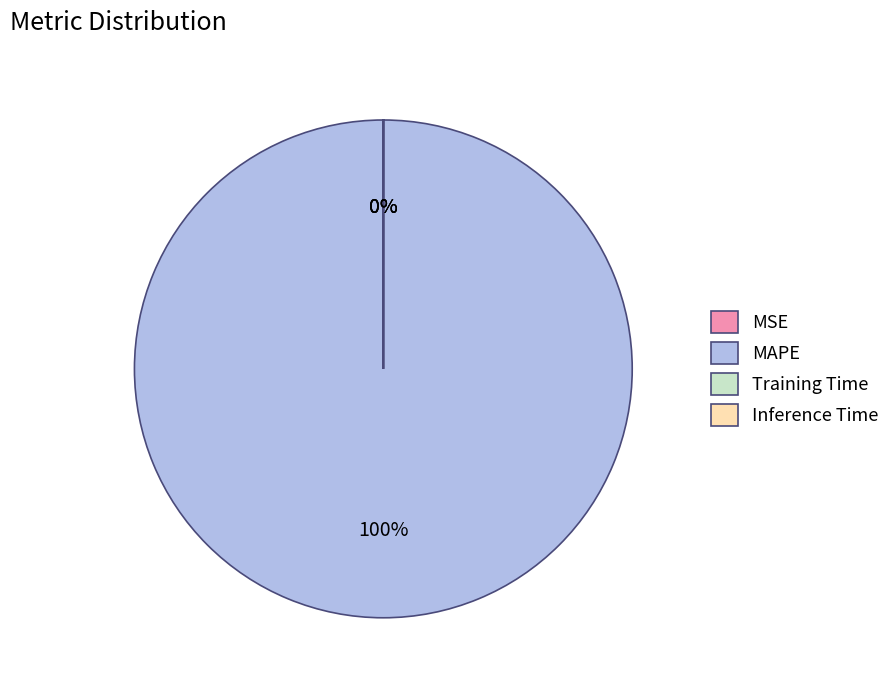

What percentage do MAPE and Training Time together represent?

100.0%